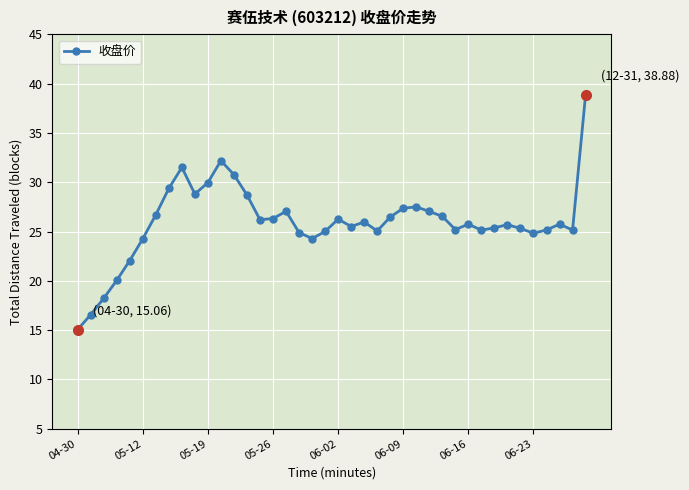

What is the smallest value displayed?

15.1